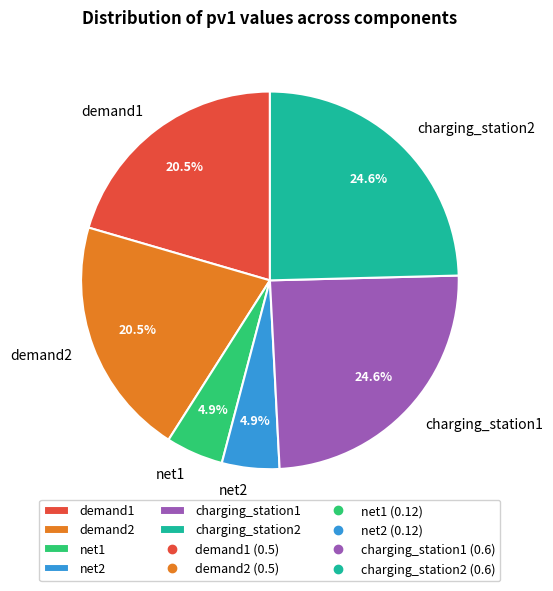

To the nearest percent, what is the combined percentage of charging_station2 and demand2?

45%